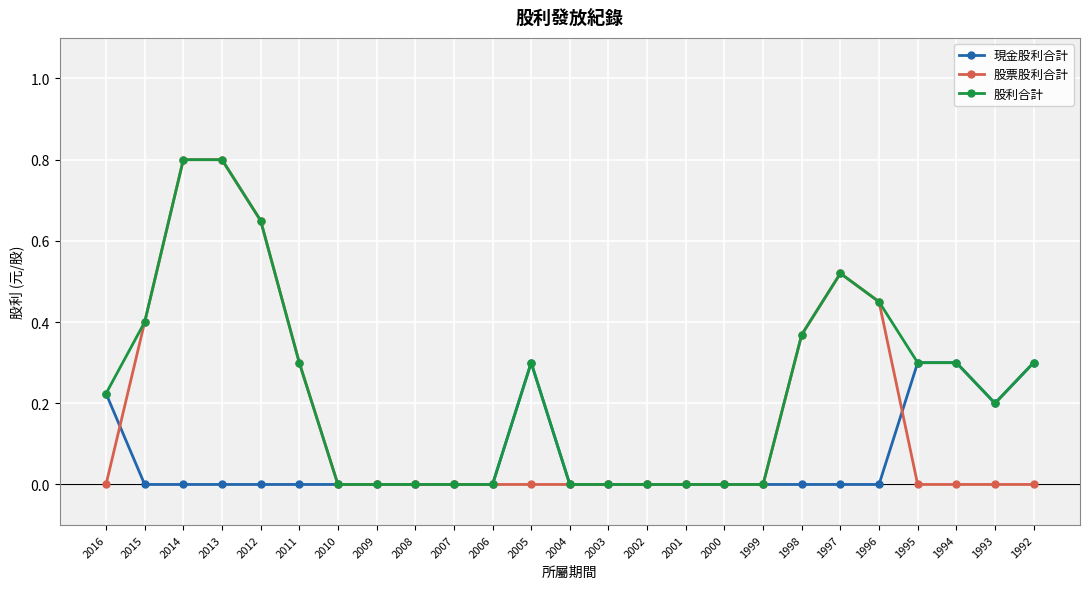

What is the maximum value shown in the chart?

0.8